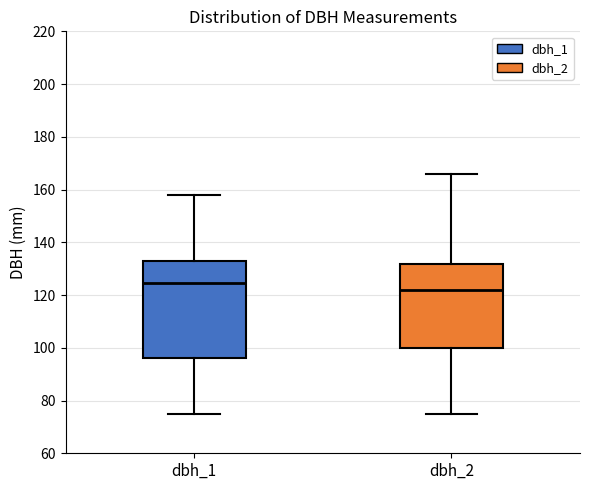

Which box has the highest median line?

dbh_1